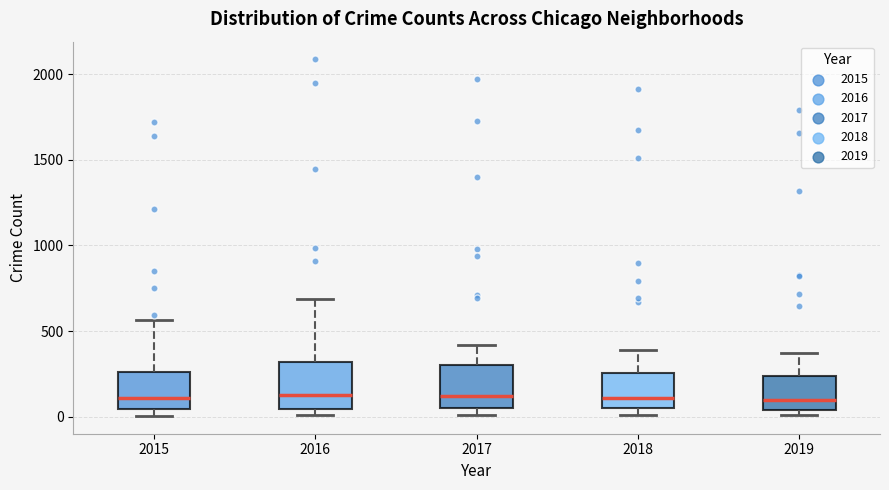

Reading left to right, read every box against the y-axis: the position of its median line, the range the box covers, and the ends of its whiskers. The values are not printed on the chart, so give them approximately, as read against the axis.

2015: median 100, box 50 to 250, whiskers 0 to 550
2016: median 150, box 50 to 300, whiskers 0 to 700
2017: median 100, box 50 to 300, whiskers 0 to 400
2018: median 100, box 50 to 250, whiskers 0 to 400
2019: median 100, box 50 to 250, whiskers 0 to 400